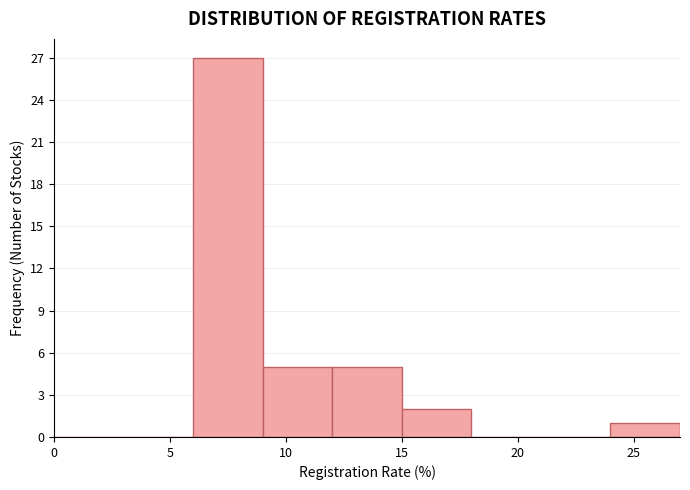

How tall is the bar that spans 9 to 12 on the x-axis? The values are not printed on the chart, so give them approximately, as read against the axis.

5